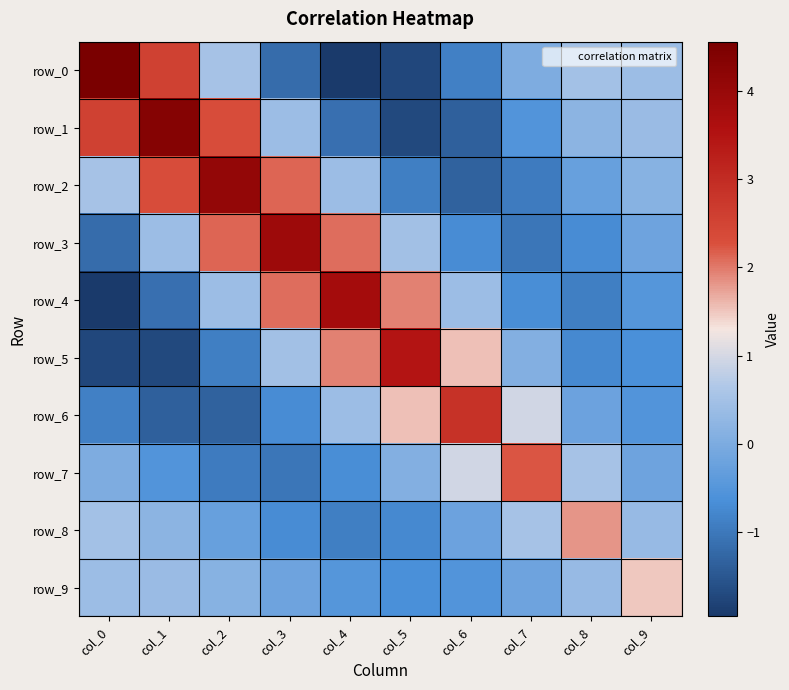

At how many categories does at least one series exceed 0?

10